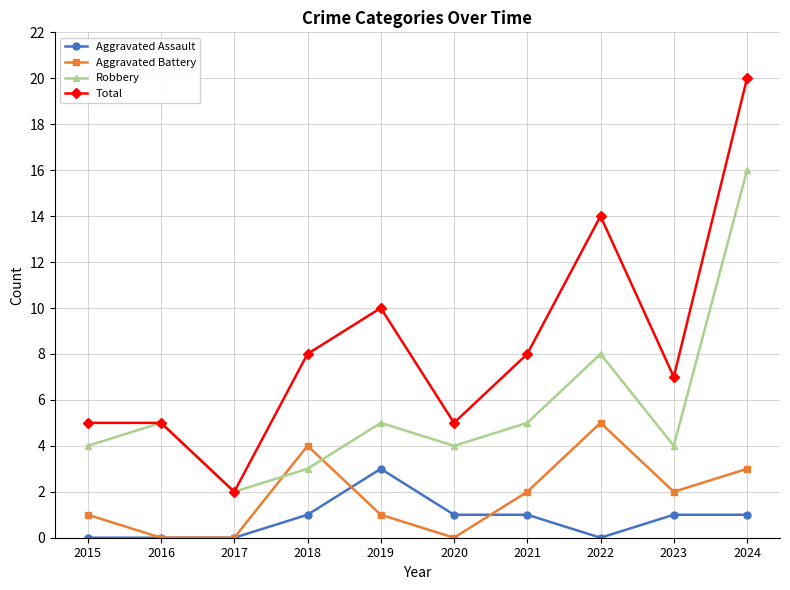

The Aggravated Battery series shows 0 at 2020. True or false?

True